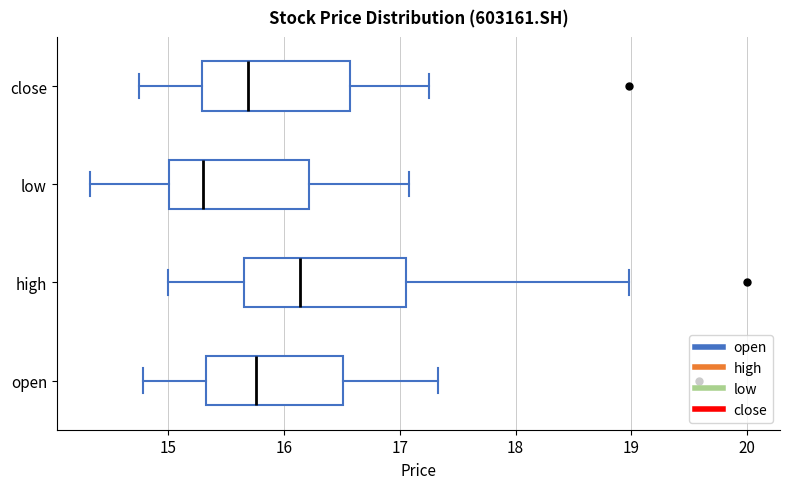

Which box is the widest, from its left edge to its right edge?

high